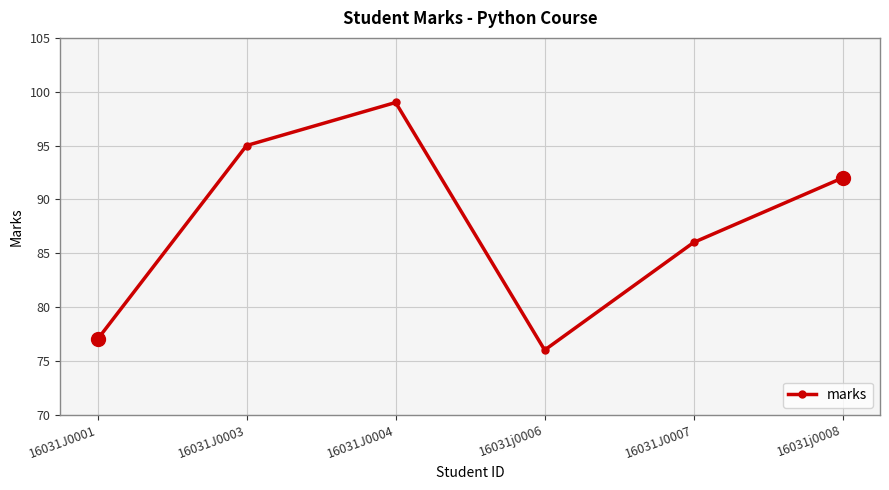

Where does the data first go above 92?

16031J0003